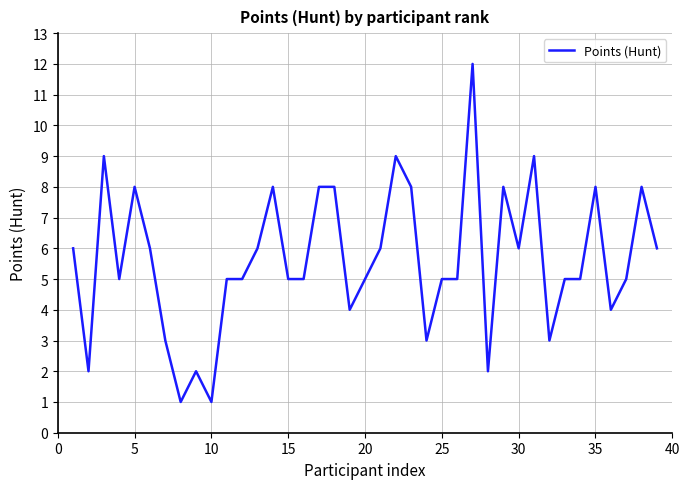

What is the difference between the maximum and minimum values?

11